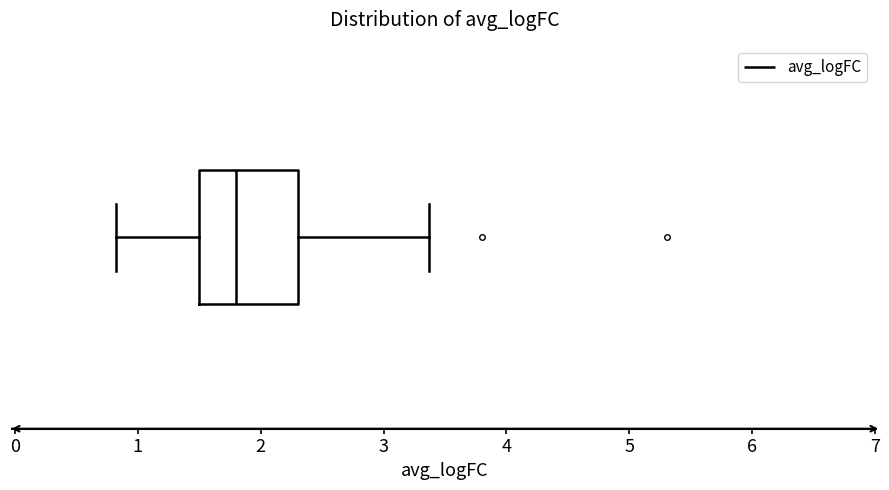

Where is the right edge of the box on the x-axis? The values are not printed on the chart, so give them approximately, as read against the axis.

2.3